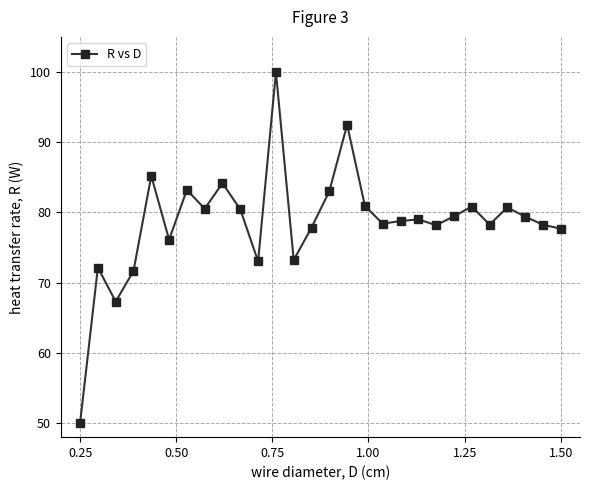

What is the greatest value displayed?

100.0